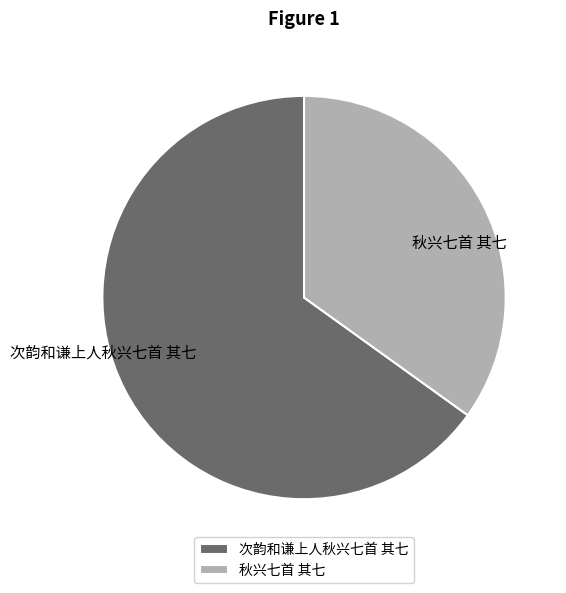

Is the sum of 次韵和谦上人秋兴七首 其七 and 秋兴七首 其七 greater than half?

Yes